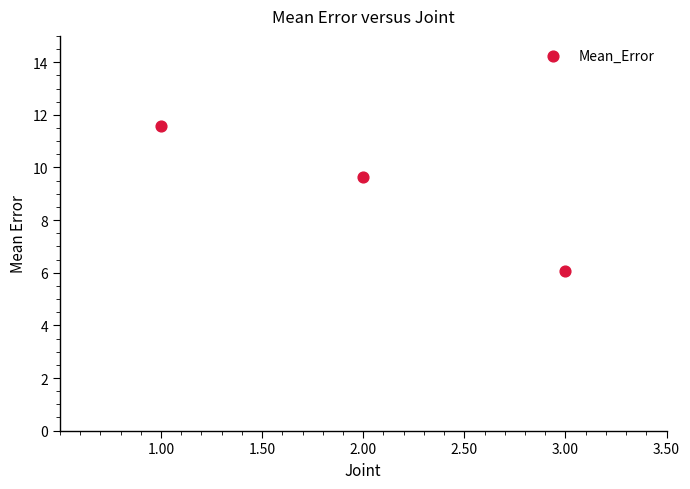

What is the average Y value?

9.1